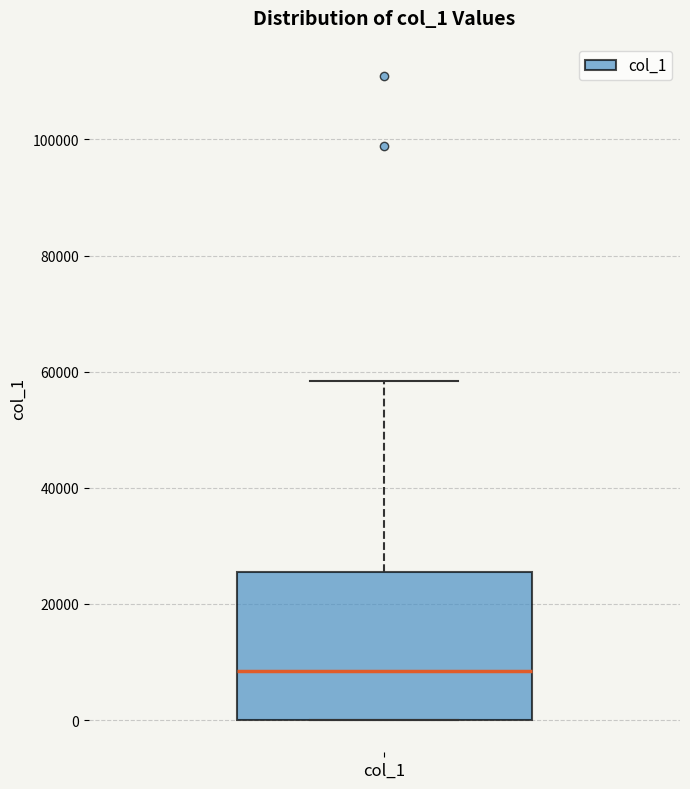

Read this box plot against the y-axis: the position of the median line, the range covered by the box, and the ends of both whiskers. The values are not printed on the chart, so give them approximately, as read against the axis.

median 8000, box 0 to 26000, whiskers 0 to 58000